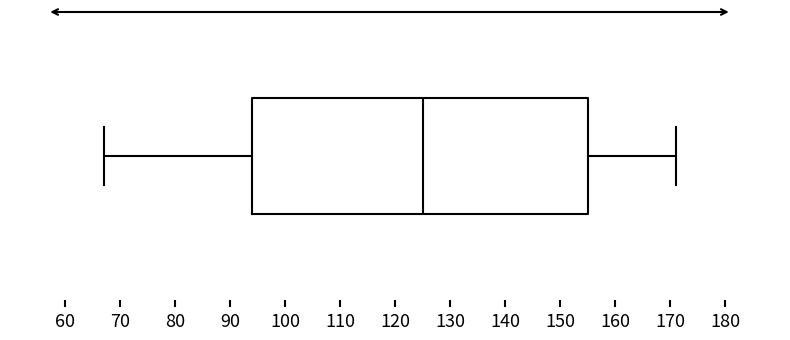

Where does the left whisker of the box end on the x-axis? The values are not printed on the chart, so give them approximately, as read against the axis.

67